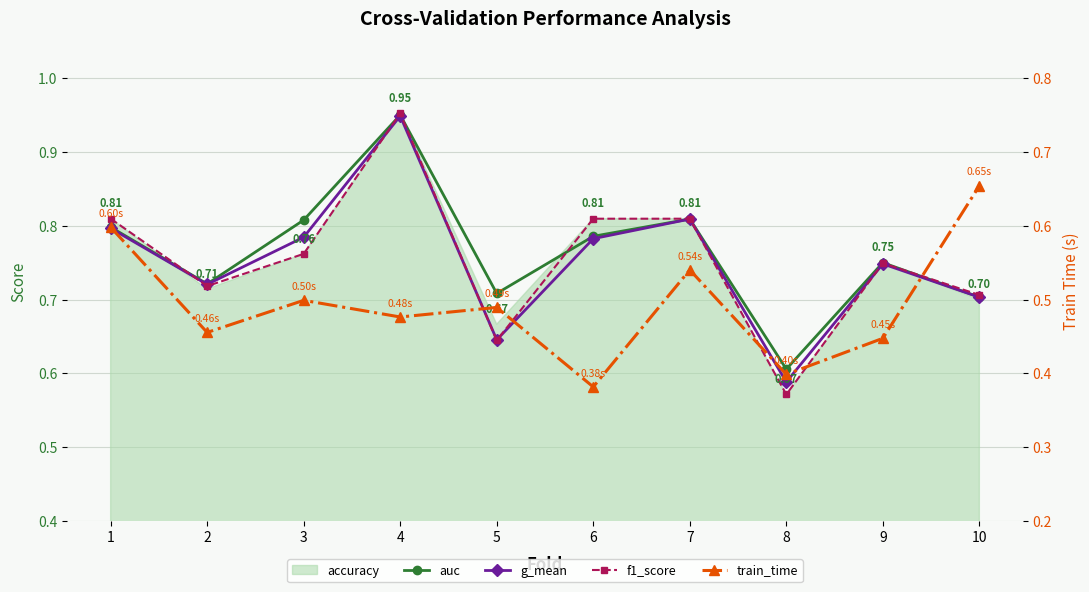

Count the auc values in the range 0 to 1.

10